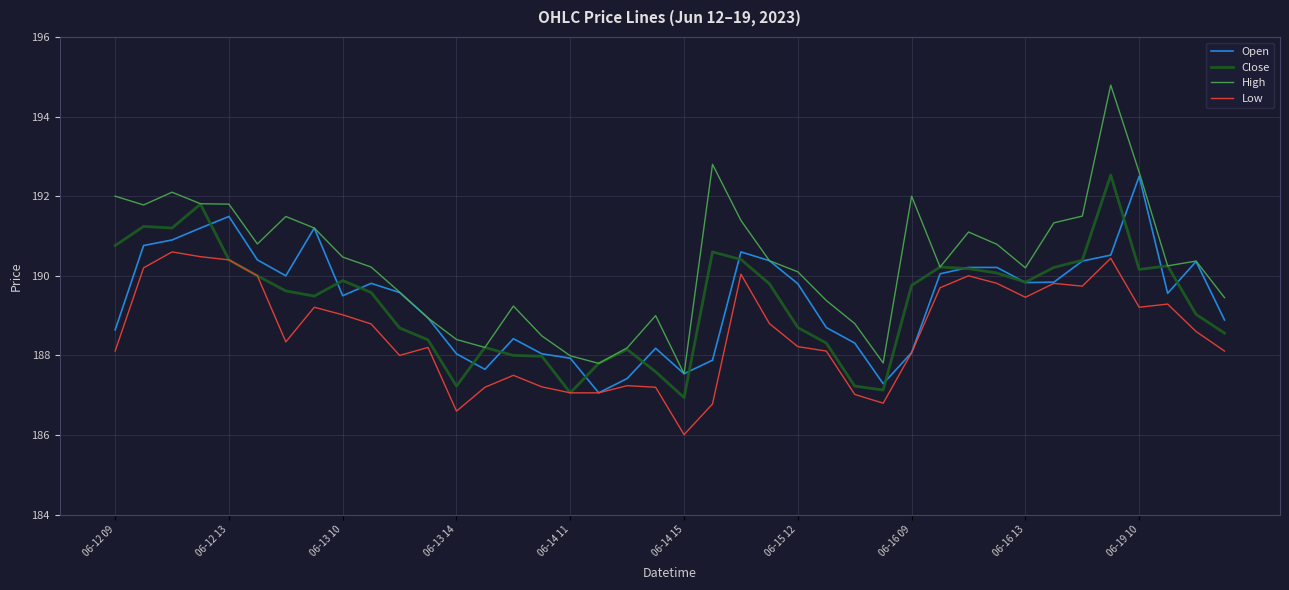

What is the average value of the Open series?

189.4